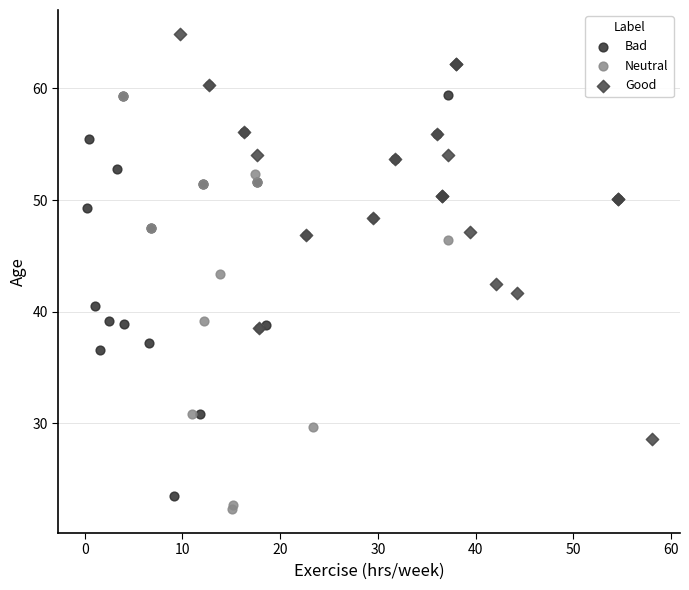

Which series contains the highest Y value?

Good